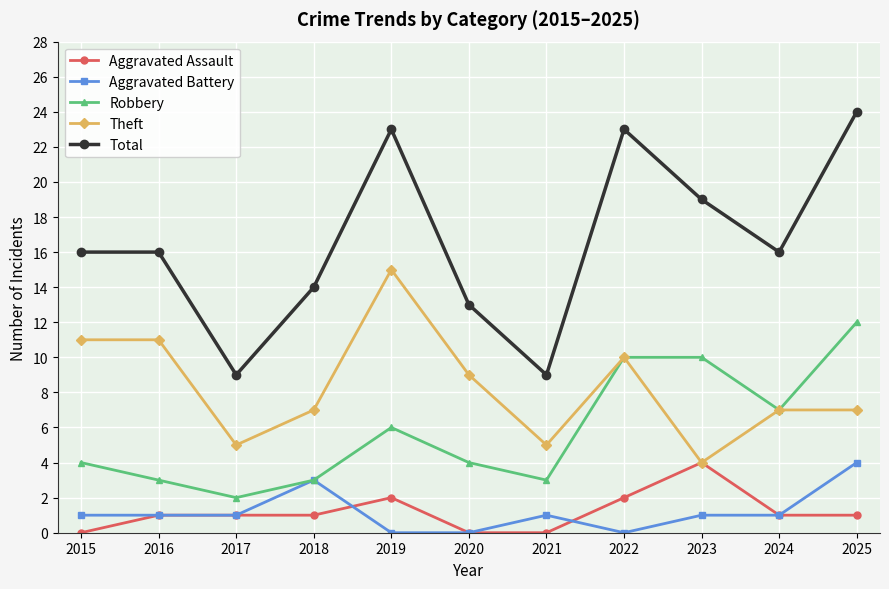

Which category has the highest value across all series?

2025